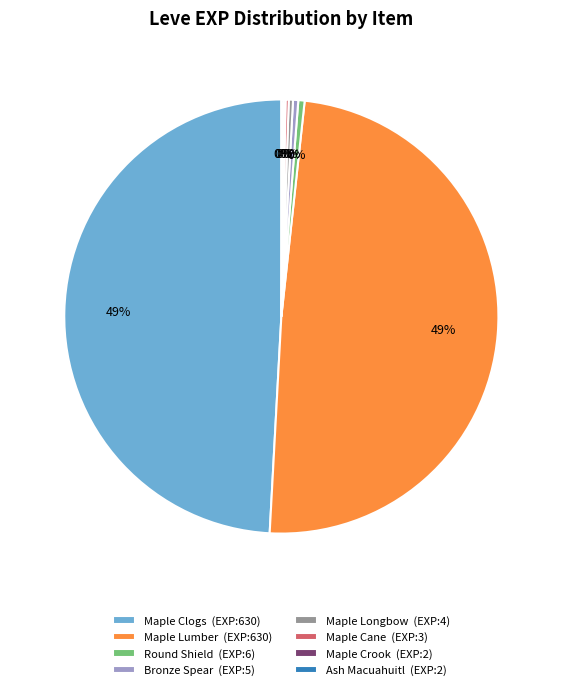

Is it true that Round Shield (EXP:6) is 11% of the pie?

False